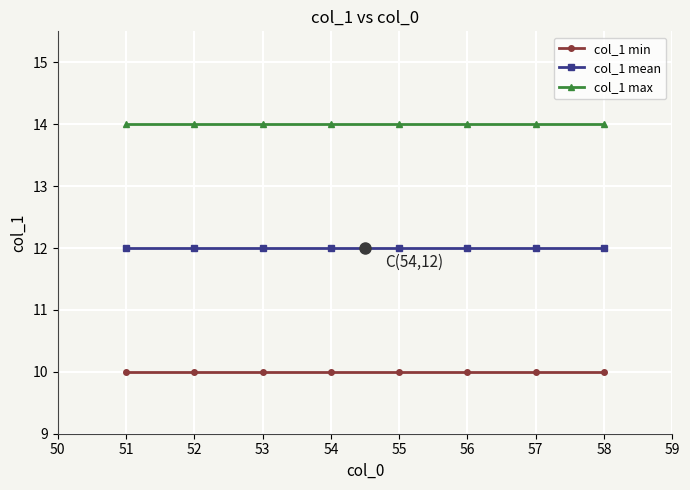

What is the value of the col_1 mean point at the 8th from the left?

12